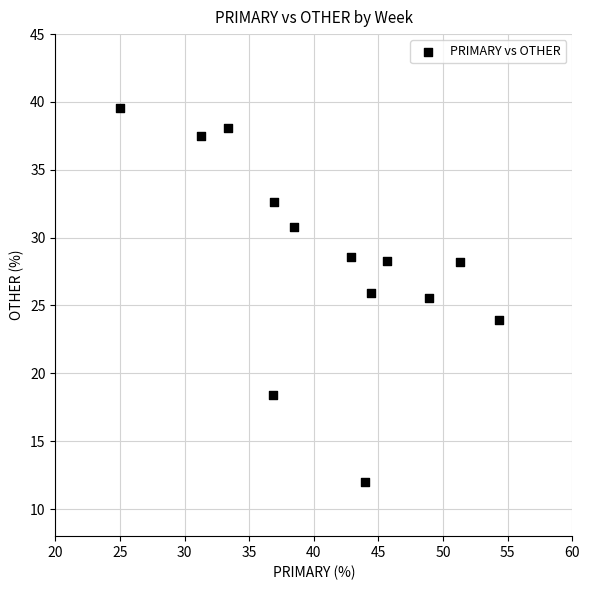

What Y value in the scatter plot is closest to 25?

25.5